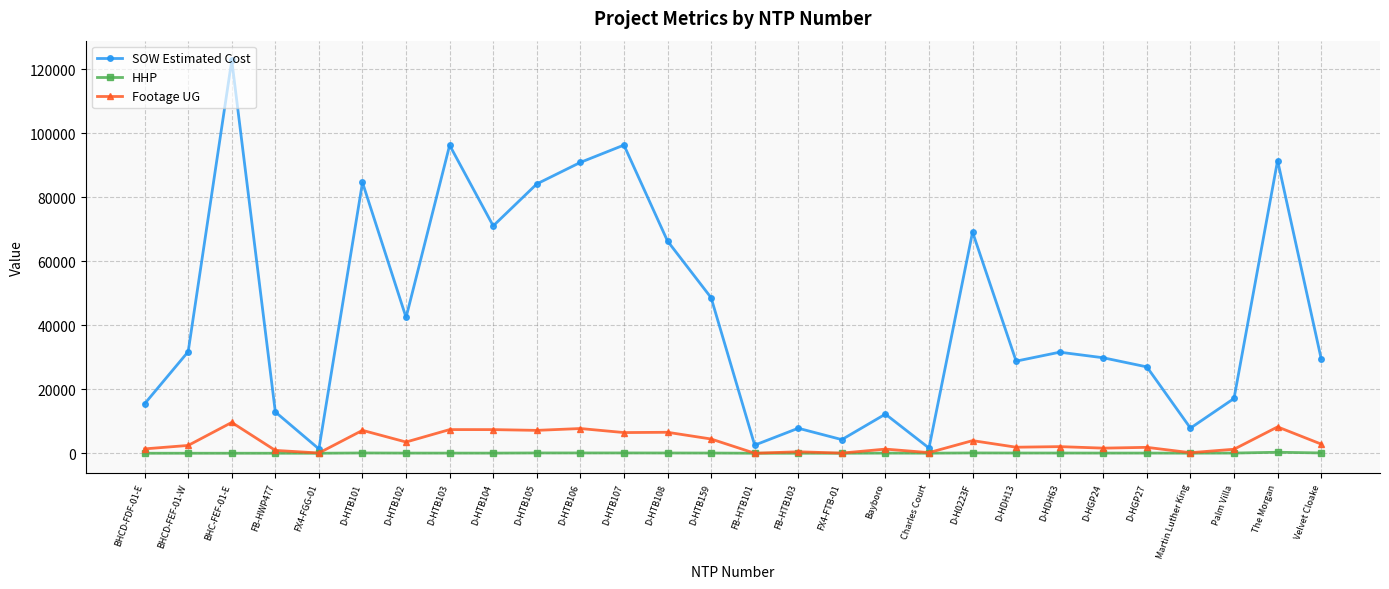

Between D-HTB106 and D-HGP27, which series saw the biggest shift?

SOW Estimated Cost